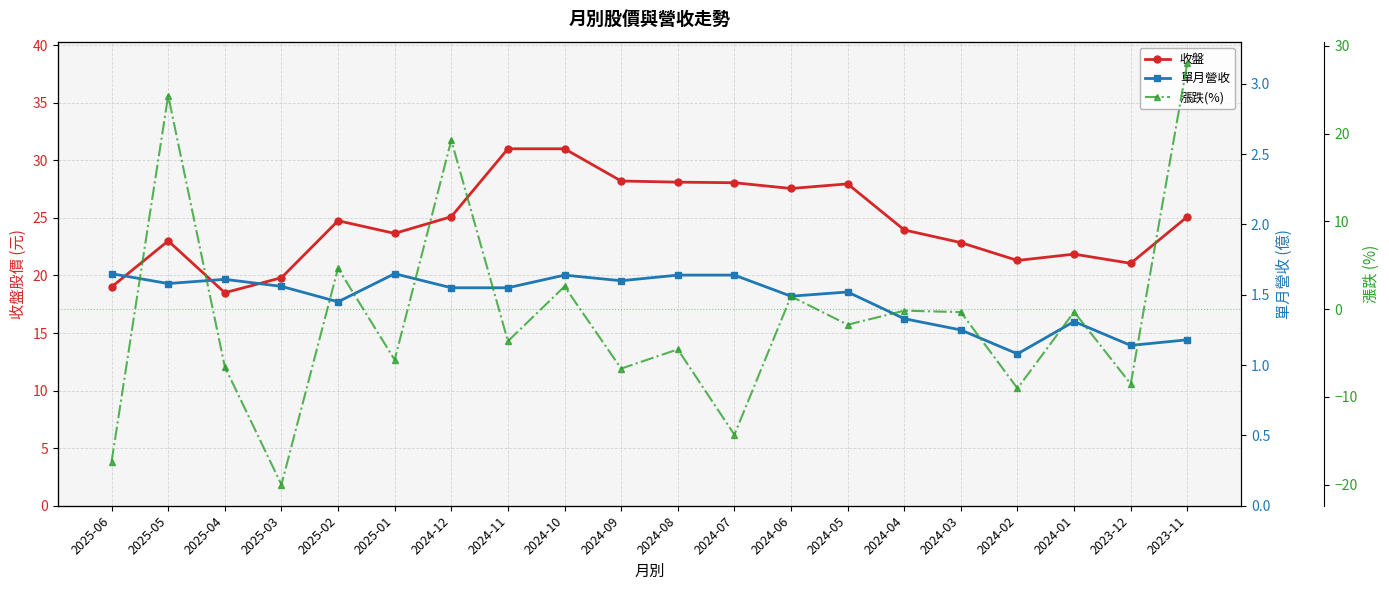

True or false: 單月營收 and 收盤 intersect in this chart.

False